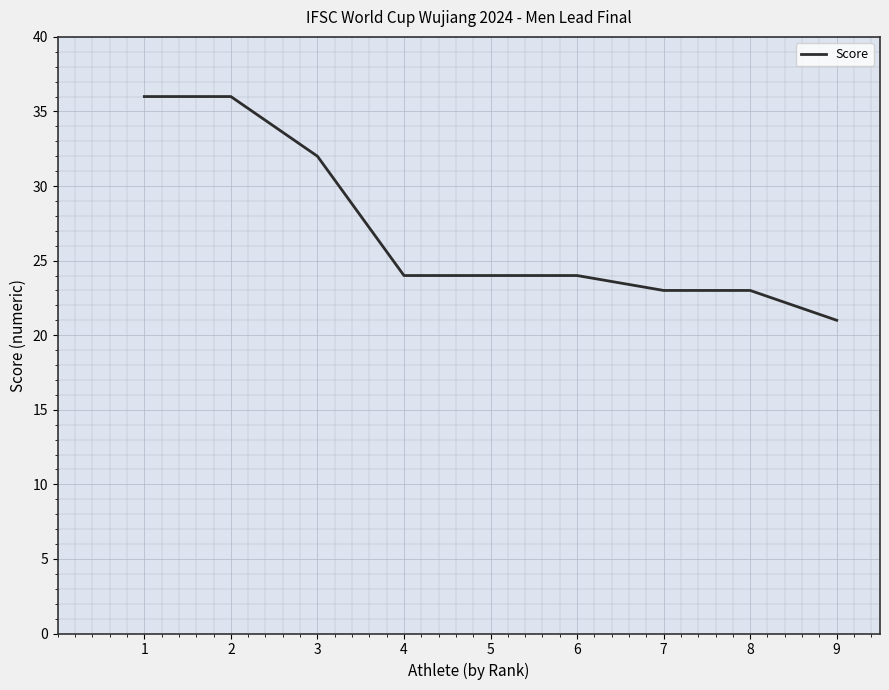

What is the approximate value at 8, to the nearest 10?

20